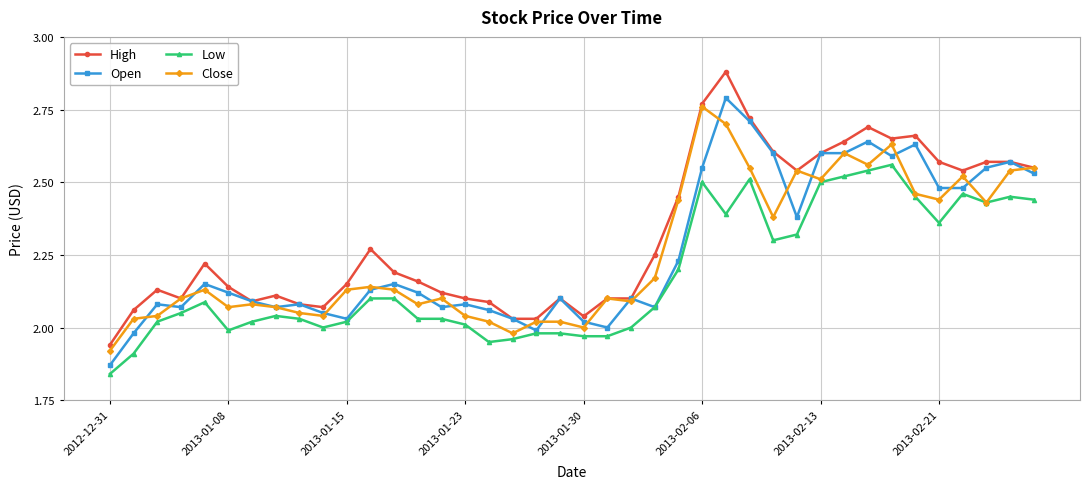

Count the number of data series in this chart.

4